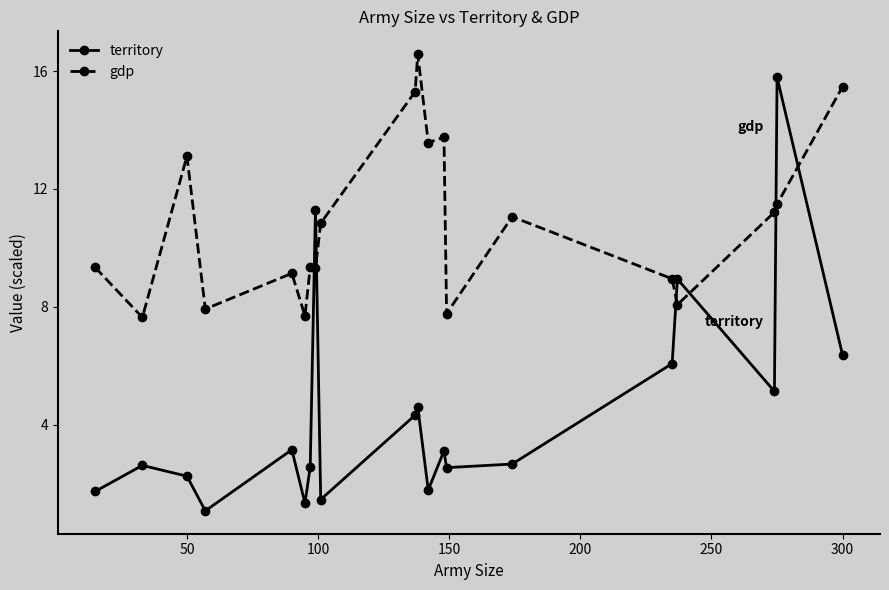

What is the maximum value for territory?

15.8